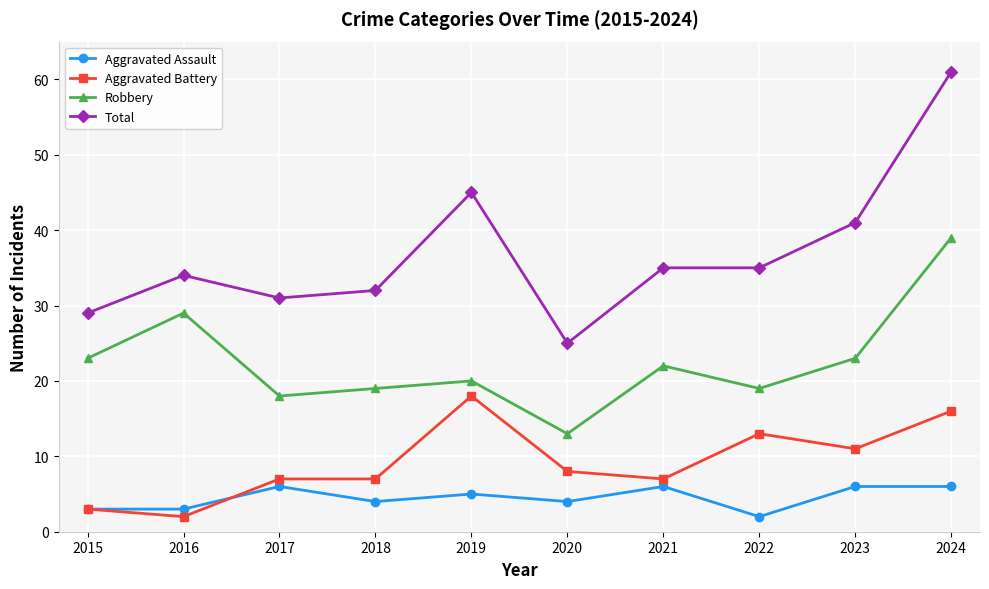

Reading left to right, list all the values displayed in this chart.

Aggravated Assault: 2015=3	2016=3	2017=6	2018=4	2019=5	2020=4	2021=6	2022=2	2023=6	2024=6
Aggravated Battery: 2015=3	2016=2	2017=7	2018=7	2019=18	2020=8	2021=7	2022=13	2023=11	2024=16
Robbery: 2015=23	2016=29	2017=18	2018=19	2019=20	2020=13	2021=22	2022=19	2023=23	2024=39
Total: 2015=29	2016=34	2017=31	2018=32	2019=45	2020=25	2021=35	2022=35	2023=41	2024=61